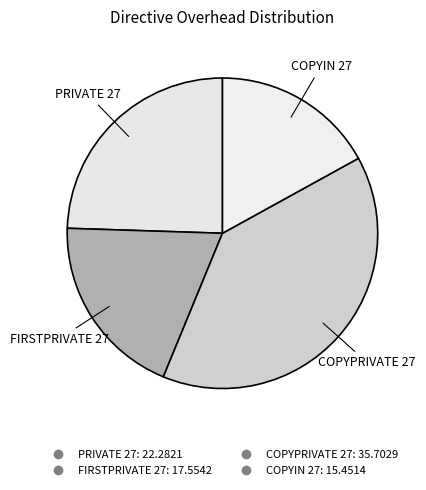

Approximately how many times larger is the value at COPYIN 27 compared to PRIVATE 27?

0.7